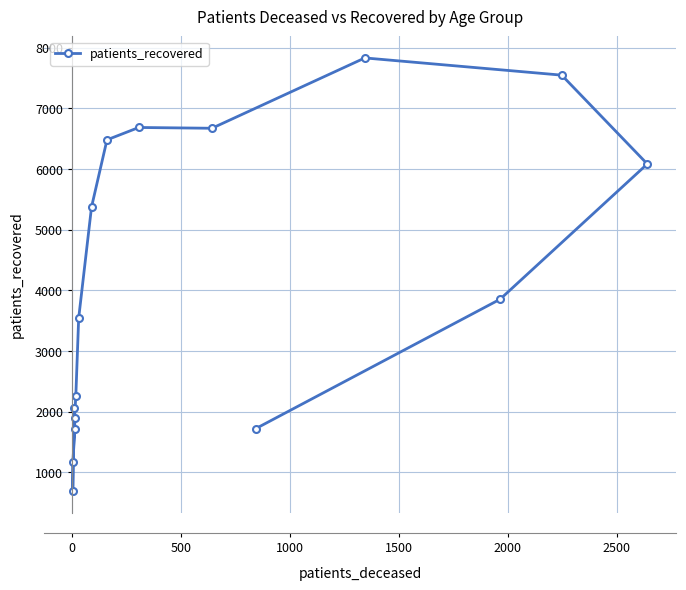

Is this an area chart (filled region under the line)?

No